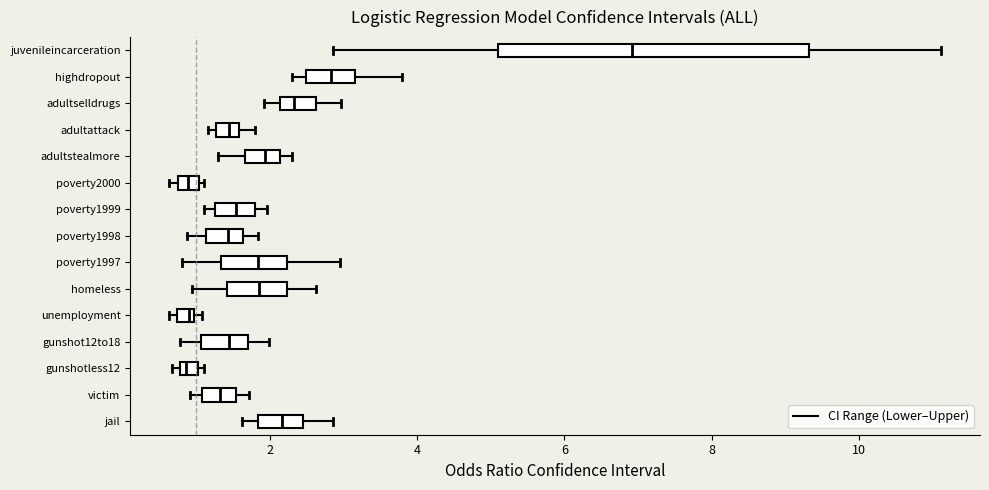

Where is the left edge of the box for highdropout on the x-axis? The values are not printed on the chart, so give them approximately, as read against the axis.

2.4